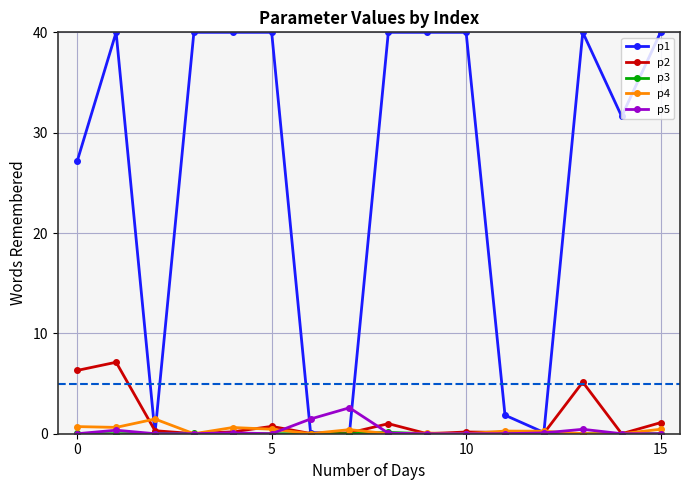

Which series has the largest total across all categories?

p1